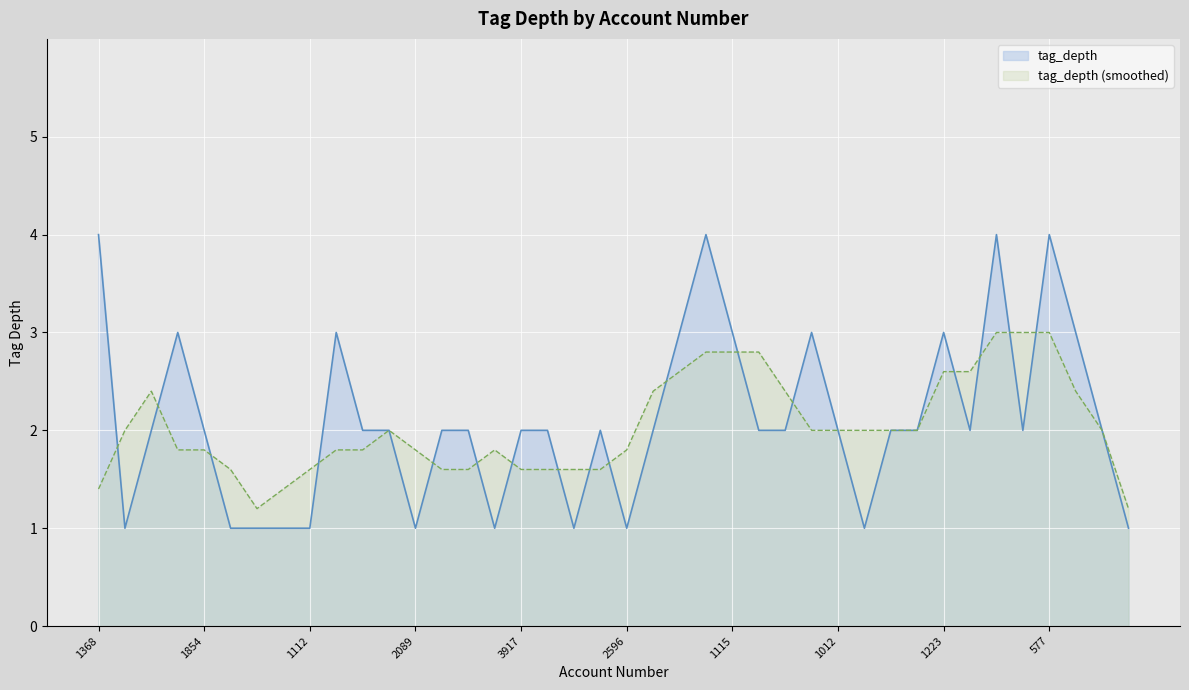

Approximately how many times larger is the value at 2527 compared to 1264?

2.0